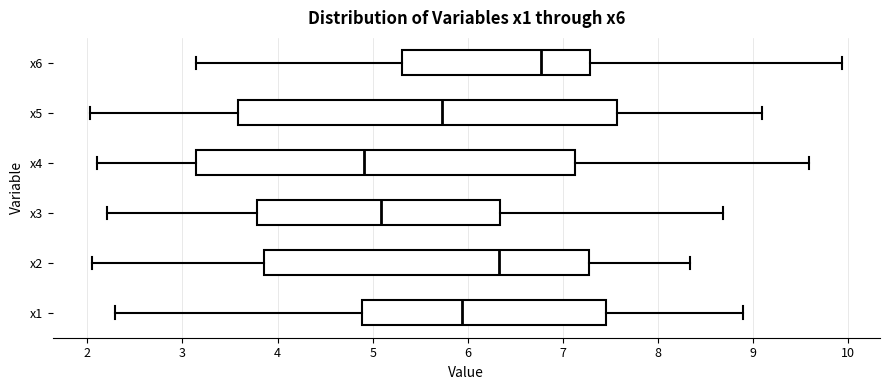

Which box's median line is the furthest to the right?

x6